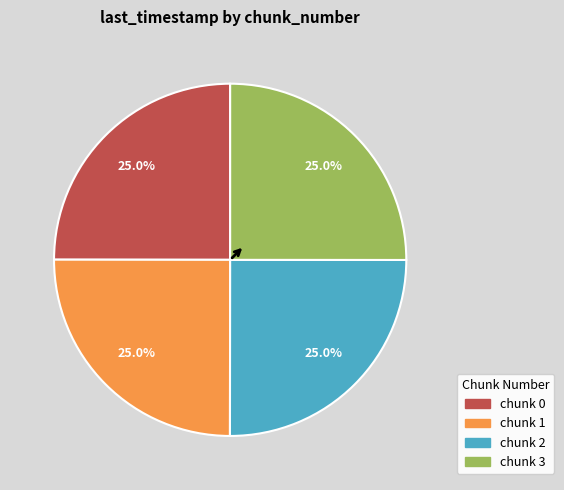

Is there any slice that represents more than half of the pie?

No